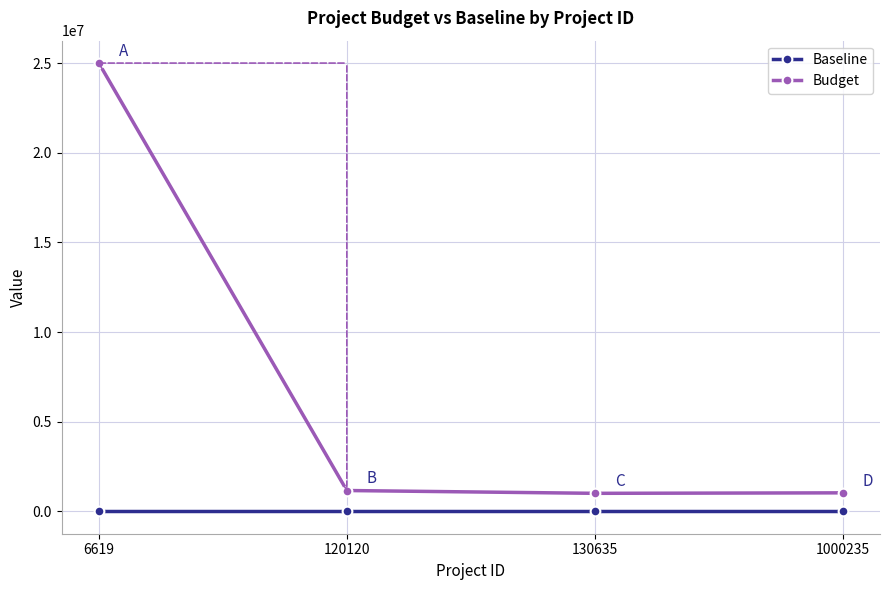

Rank the series by their maximum value, from lowest to highest.

Baseline, Budget